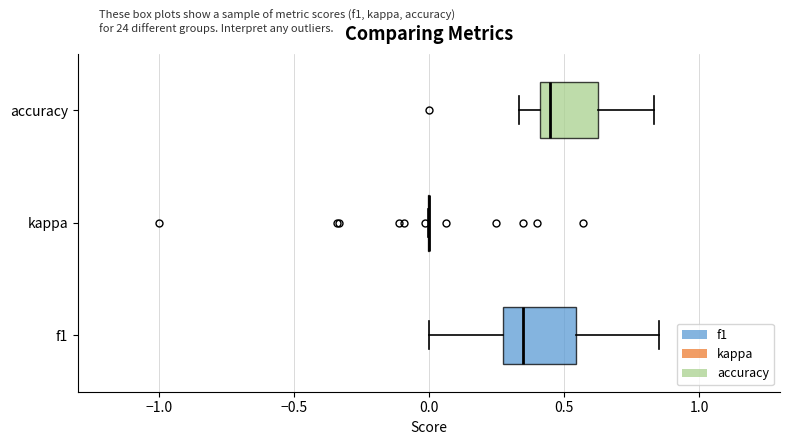

Which box is the widest, from its left edge to its right edge?

f1